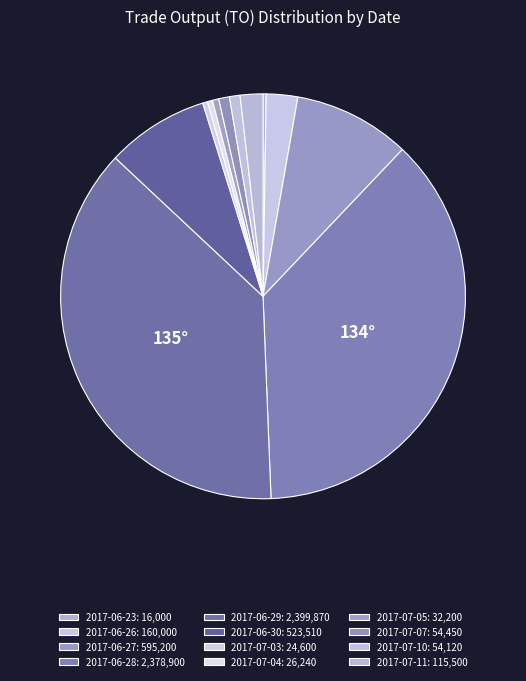

Which slice is the smallest?

2017-06-23